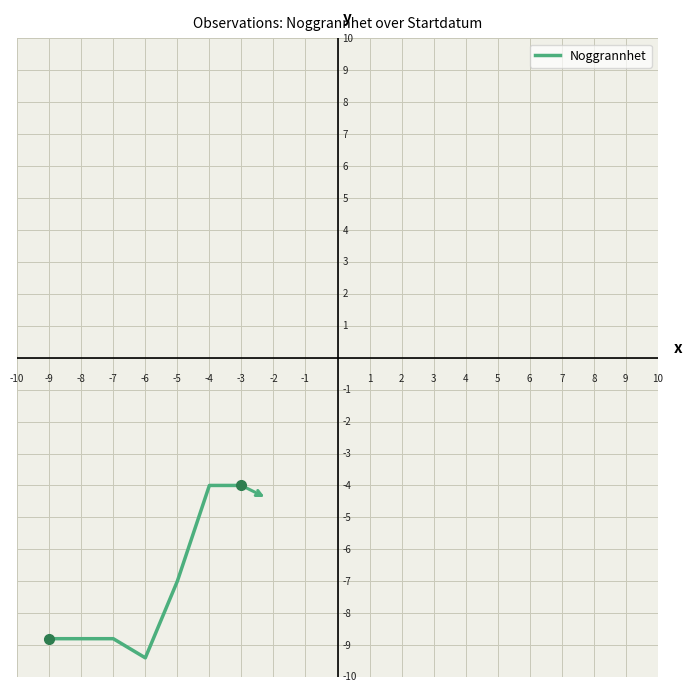

How many interior local valleys (lower than both neighbors) does the data have?

1